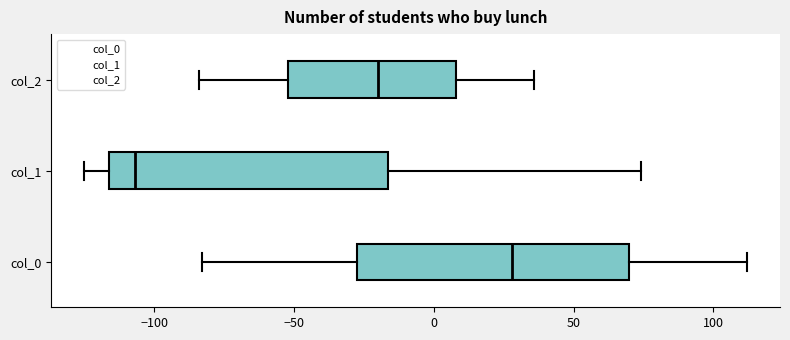

Reading bottom to top, read every box against the x-axis: the position of its median line, the range the box covers, and the ends of its whiskers. The values are not printed on the chart, so give them approximately, as read against the axis.

col_0: median 30, box -25 to 70, whiskers -85 to 110
col_1: median -105, box -115 to -15, whiskers -125 to 75
col_2: median -20, box -50 to 10, whiskers -85 to 35